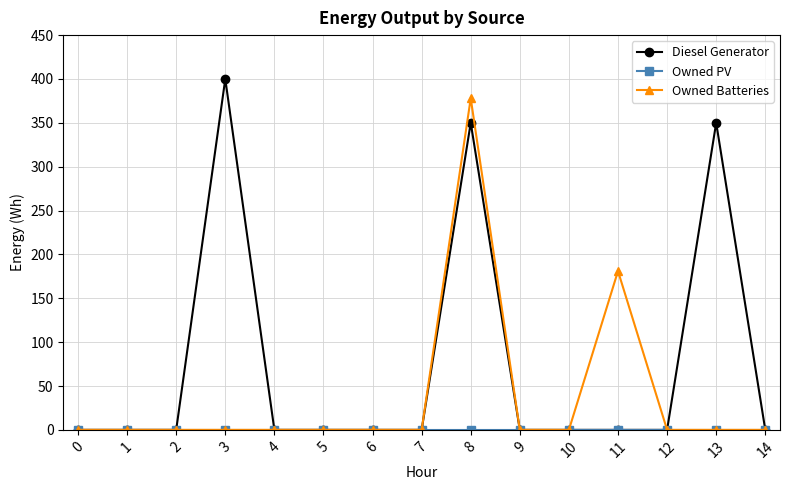

At which category is the sum across all series the highest?

8